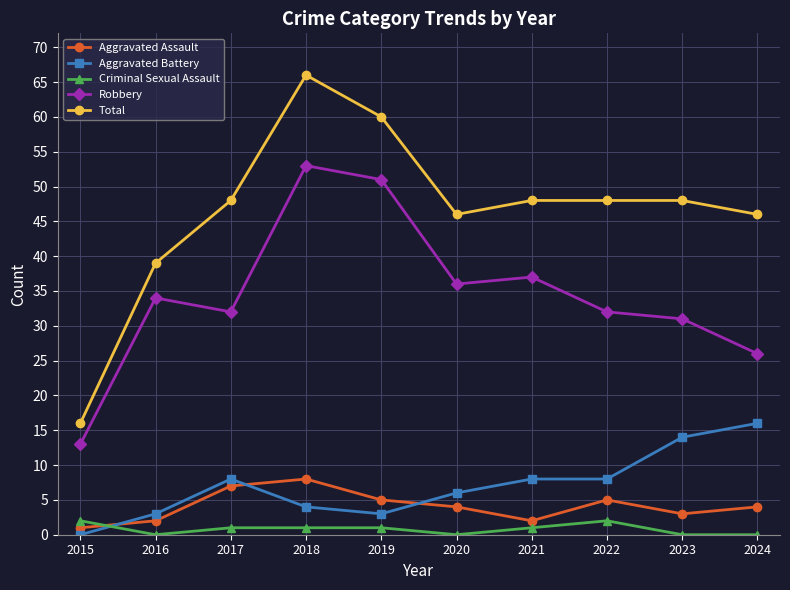

What is the difference between the highest and lowest values at 2022?

46